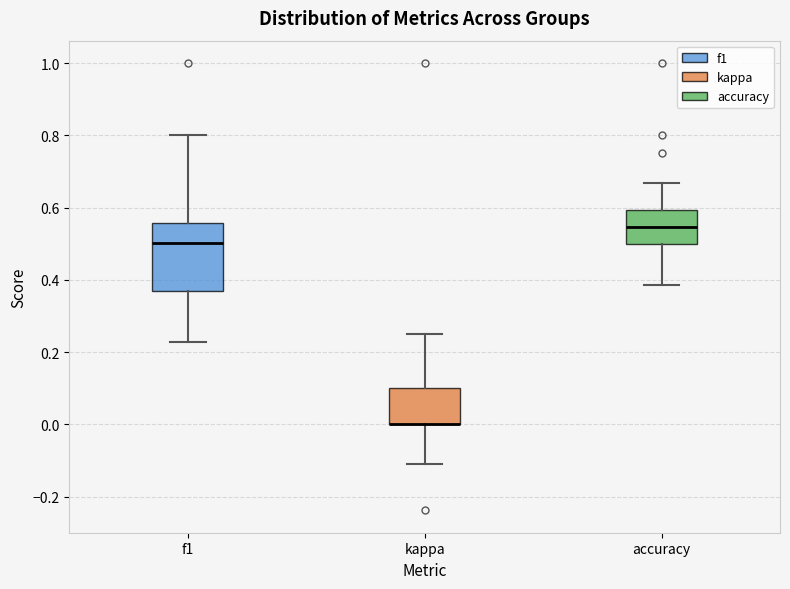

Which box is the tallest, from its lower edge to its upper edge?

f1